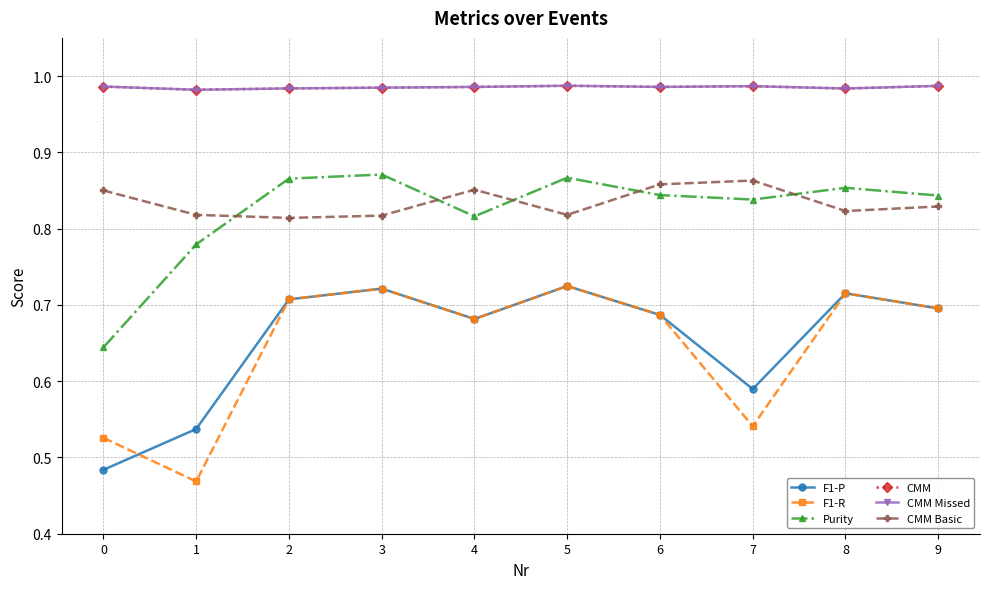

Is the value of Purity at 6 greater than the value of CMM Basic at 9?

Yes